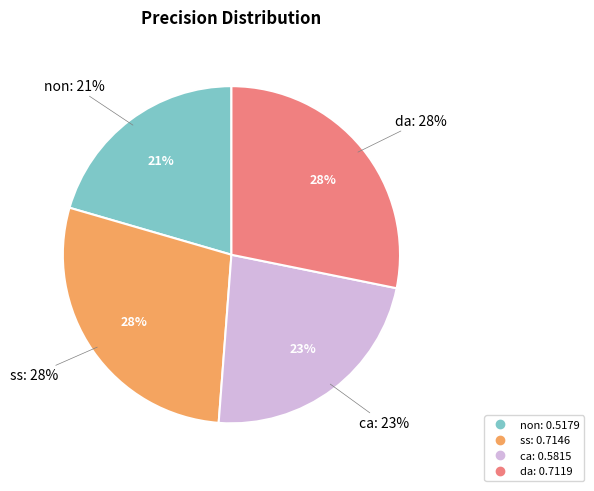

Is there any slice that represents more than half of the pie?

No